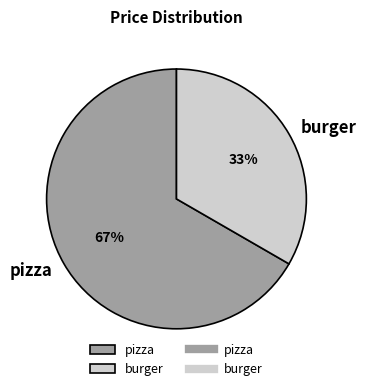

Which slice is the smallest?

burger